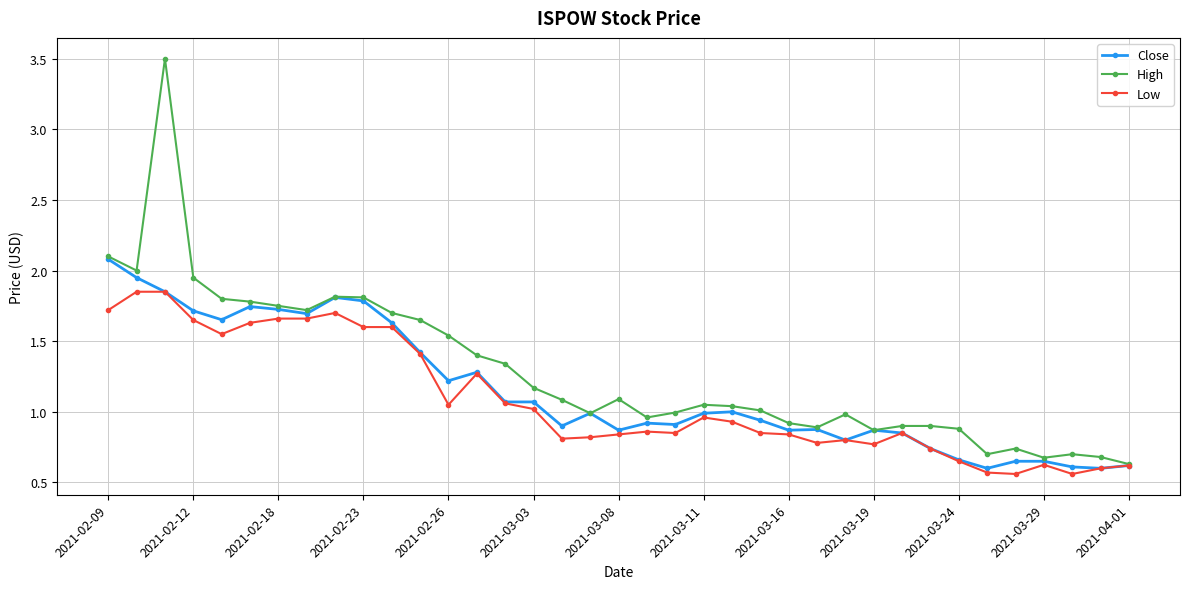

List the series in order of their overall mean, lowest first.

Low, Close, High